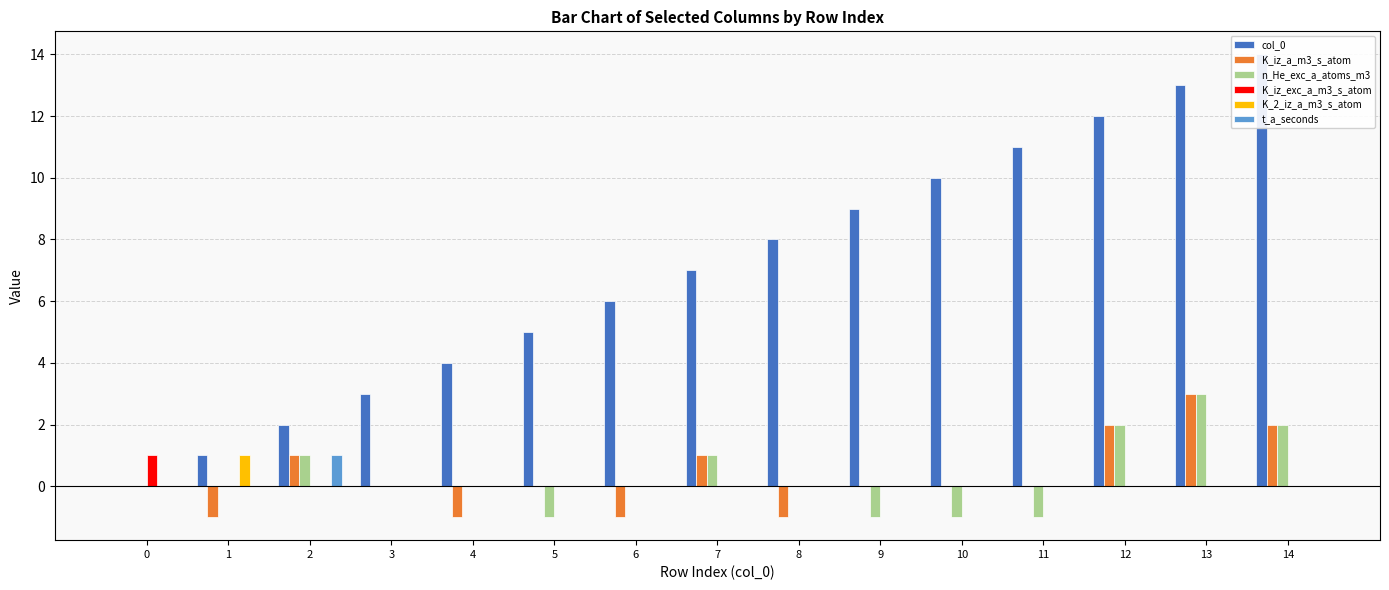

At which category is the sum across all series the highest?

13